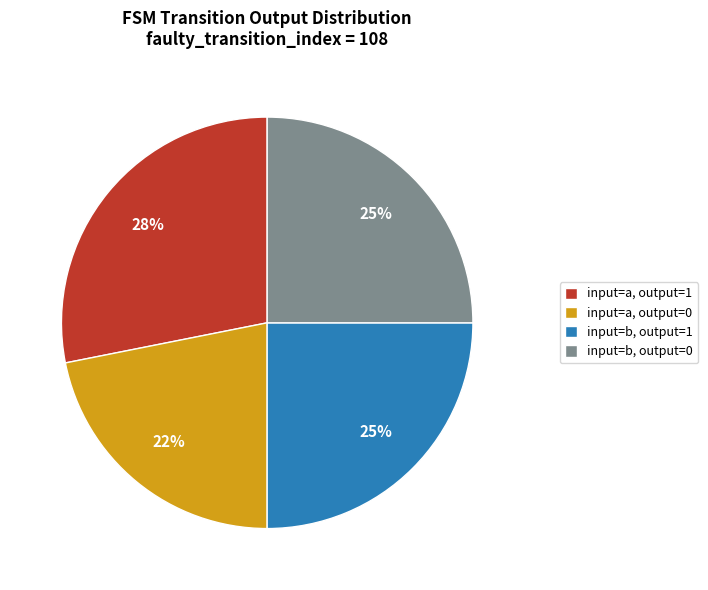

To the nearest percent, what portion does input=b, output=1 represent?

25%